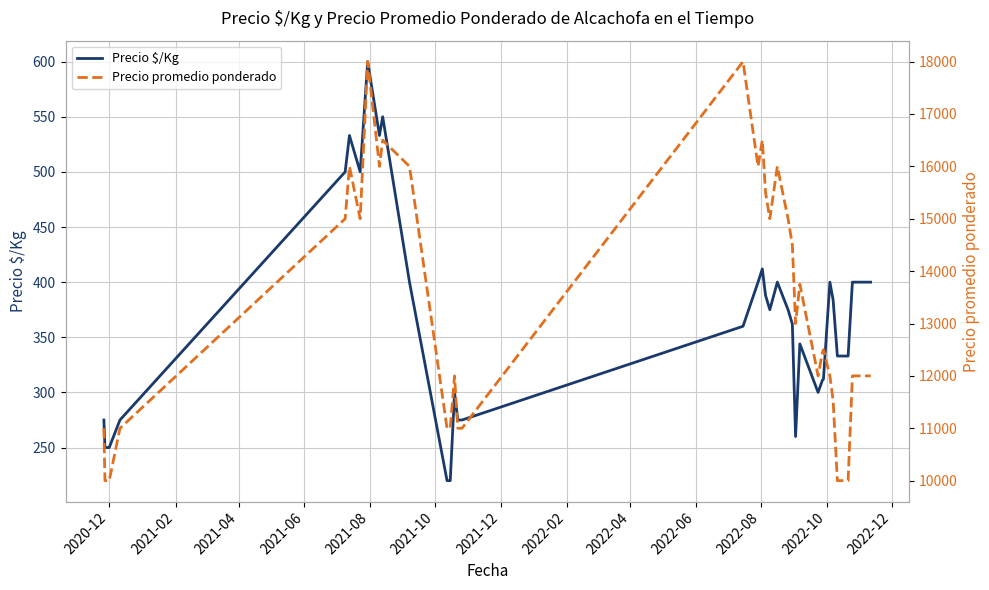

What is the average value of the Precio promedio ponderado series?

13249